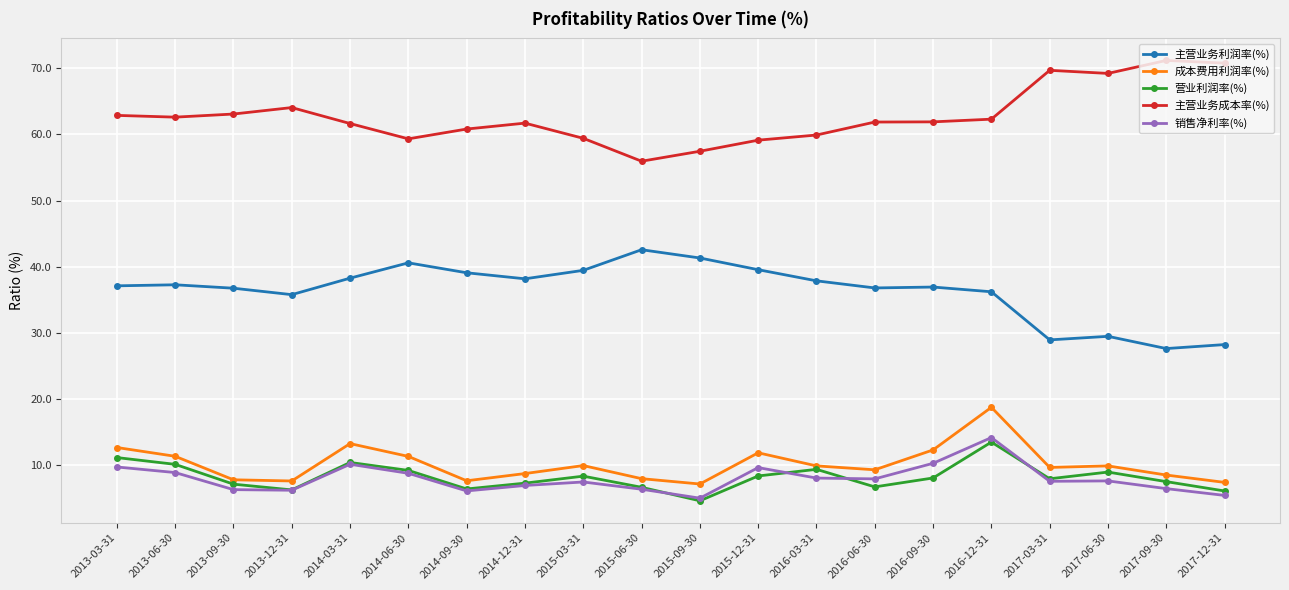

What is the difference between the highest and lowest values at 2017-09-30?

64.7